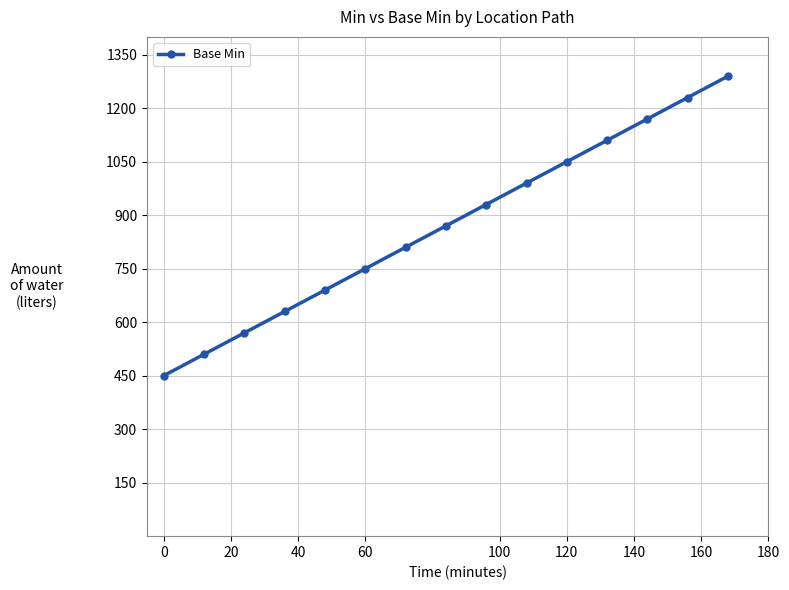

True or false: the data has more than 2 interior local peaks.

False